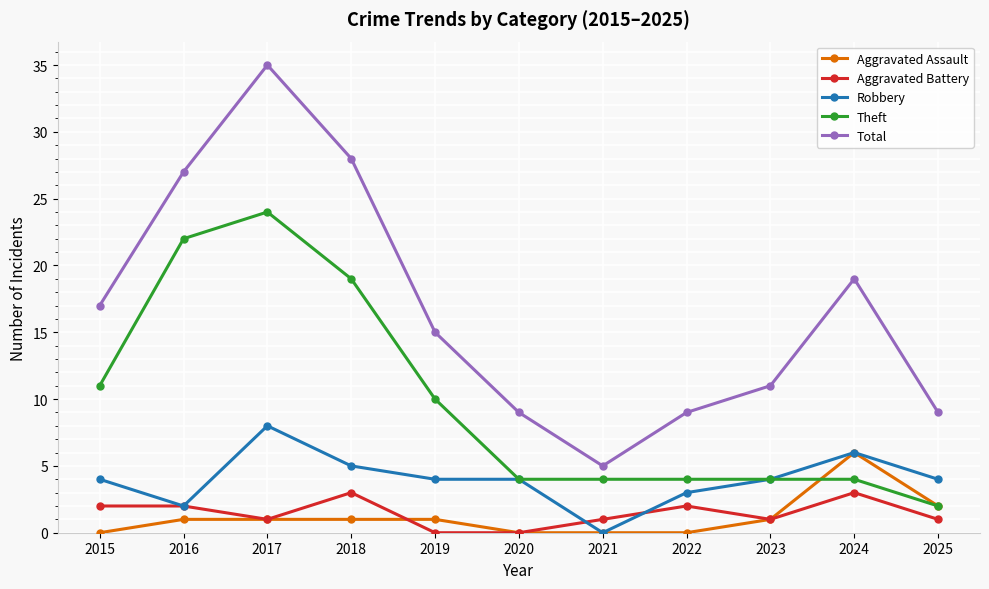

True or false: Robbery has a value of 8 at 2017.

True